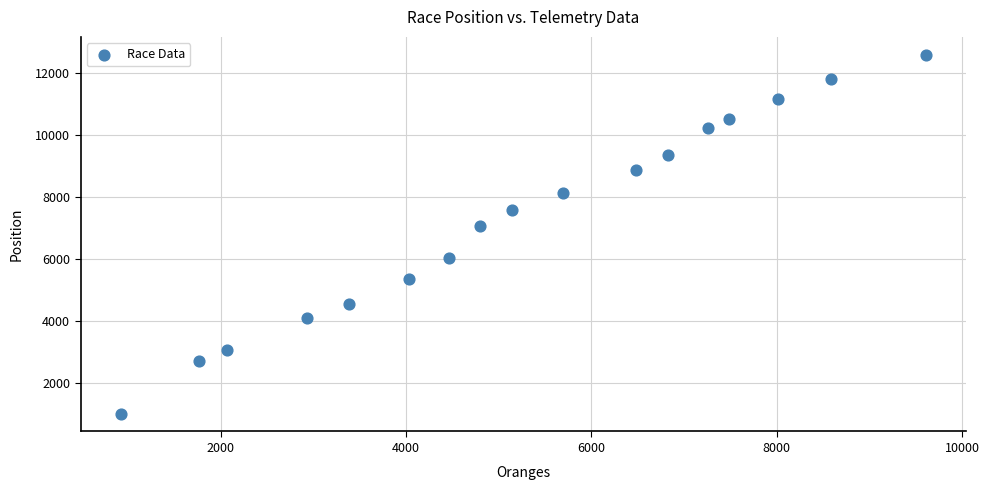

What is the range of Y values (max minus min)?

11574